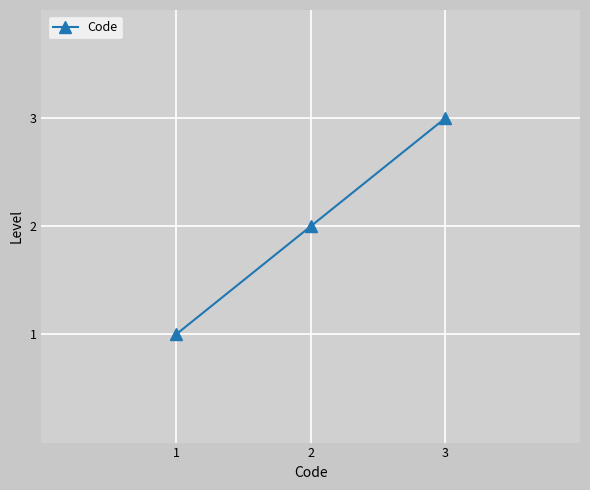

At which label is the value closest to 2?

2